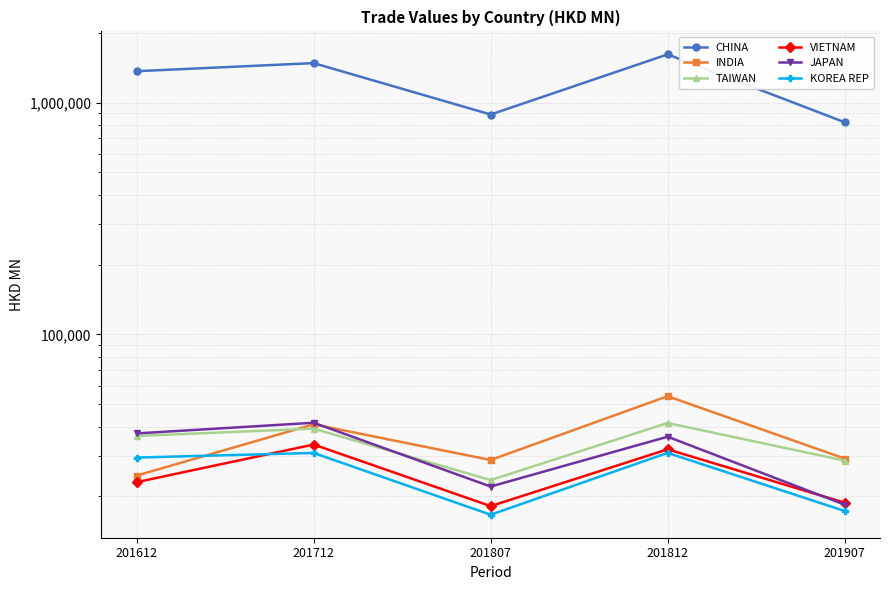

At which category does KOREA REP reach its first local peak?

201712